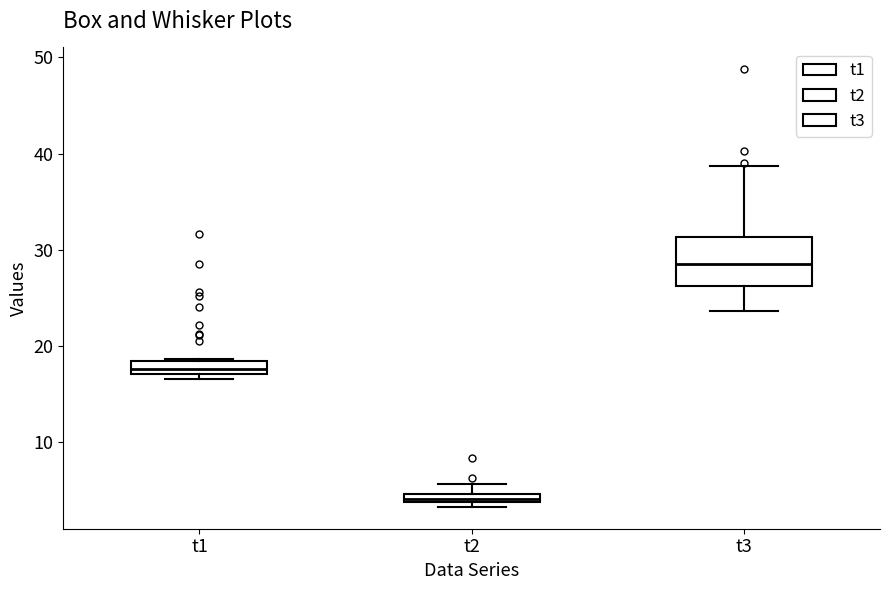

Where does the median line of the box for t3 sit on the y-axis? The values are not printed on the chart, so give them approximately, as read against the axis.

29